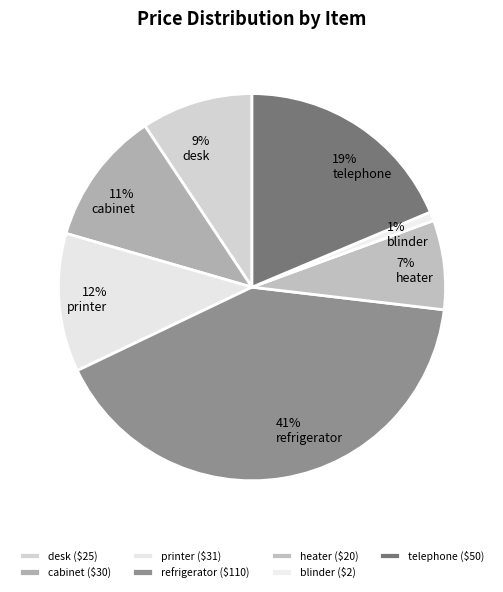

How many segments does this pie chart have?

7